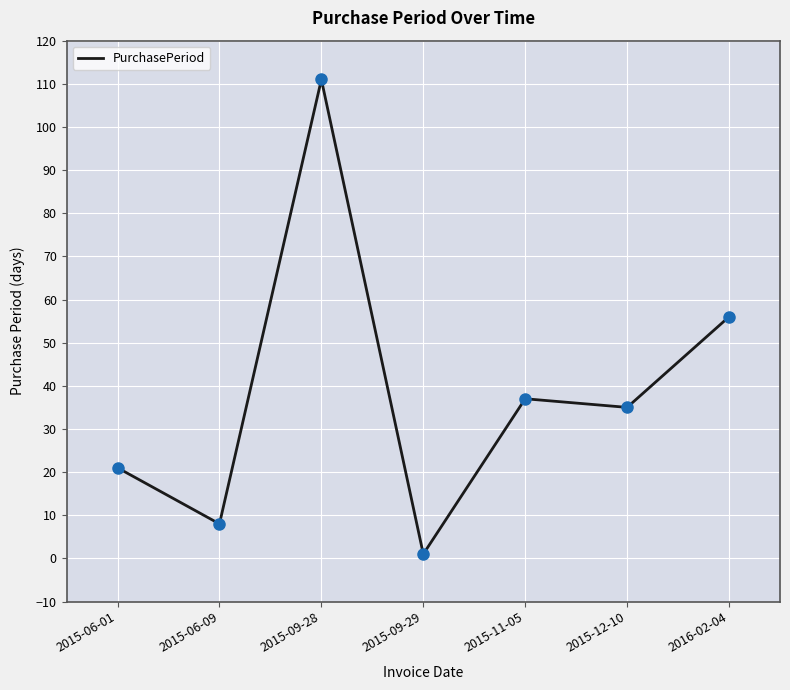

What is the change in value from 2015-06-09 to 2015-09-29?

-7